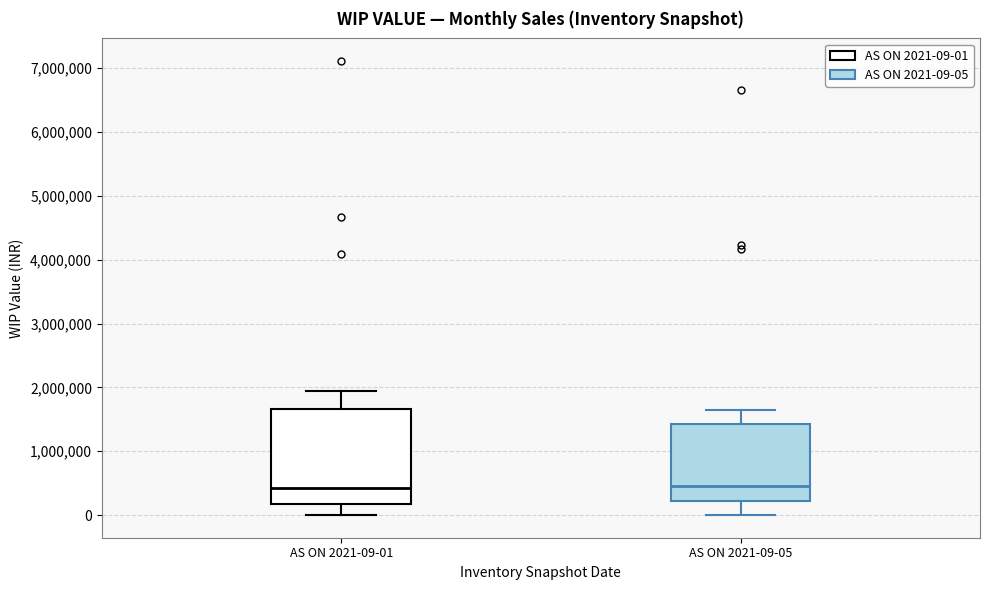

Reading left to right, transcribe this box plot: for each box, give where its median line is, the range the box spans, and where its two whiskers end, as read against the y-axis. The values are not printed on the chart, so give them approximately, as read against the axis.

AS ON 2021-09-01: median 400000, box 200000 to 1700000, whiskers 0 to 1900000
AS ON 2021-09-05: median 500000, box 200000 to 1400000, whiskers 0 to 1600000